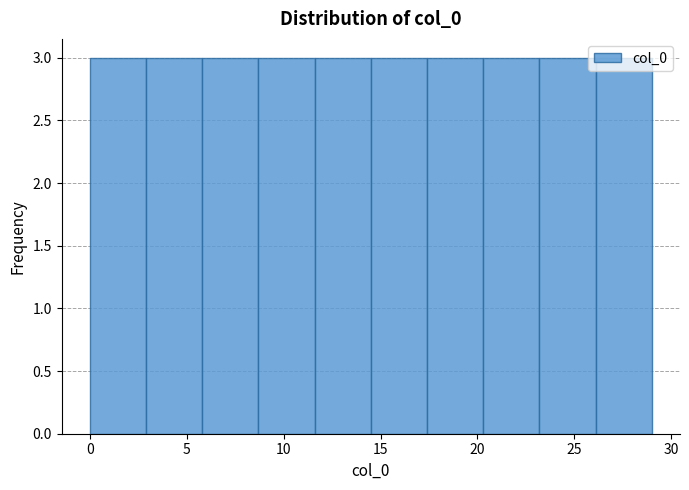

Reading left to right, list every bar in this chart as the range it spans on the x-axis followed by its height. Neither the bar edges nor the heights are printed on the chart, so give them approximately, as read against the axes.

0.0 to 2.9: 3
2.9 to 5.8: 3
5.8 to 8.7: 3
8.7 to 11.6: 3
11.6 to 14.5: 3
14.5 to 17.4: 3
17.4 to 20.3: 3
20.3 to 23.2: 3
23.2 to 26.1: 3
26.1 to 29.0: 3